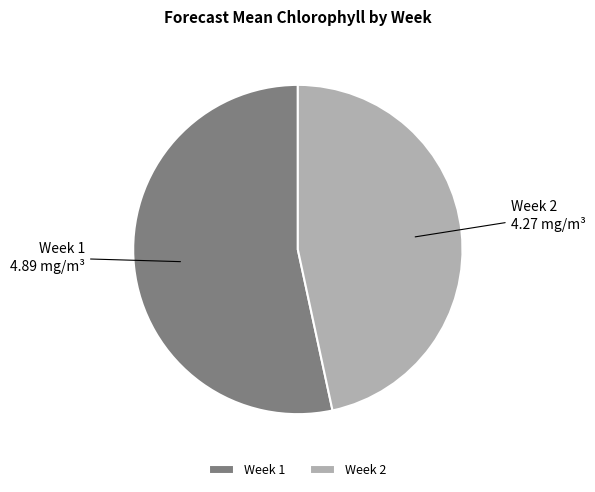

Which slice represents more than half of the pie?

Week 1